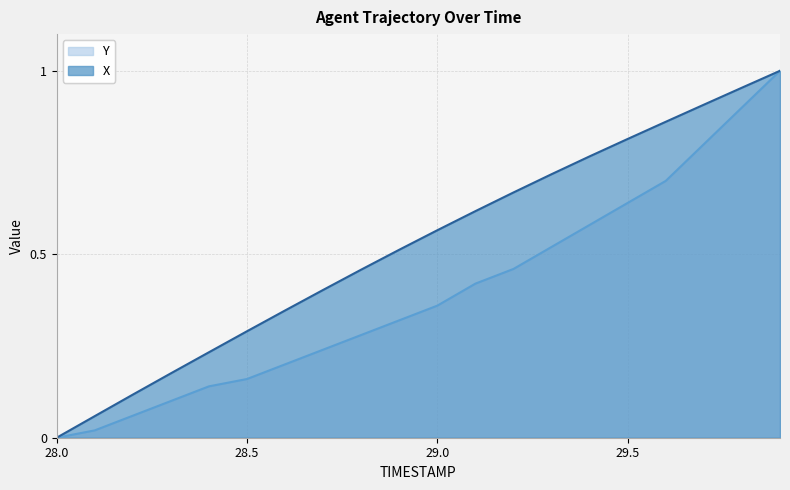

Reading left to right, list all the values displayed in this chart.

X: 0.0	0.1	0.1	0.2	0.2	0.3	0.3	0.4	0.5	0.5	0.6	0.6	0.7	0.7	0.8	0.8	0.9	0.9	1.0	1.0
Y: 0.0	0.0	0.1	0.1	0.1	0.2	0.2	0.2	0.3	0.3	0.4	0.4	0.5	0.5	0.6	0.6	0.7	0.8	0.9	1.0